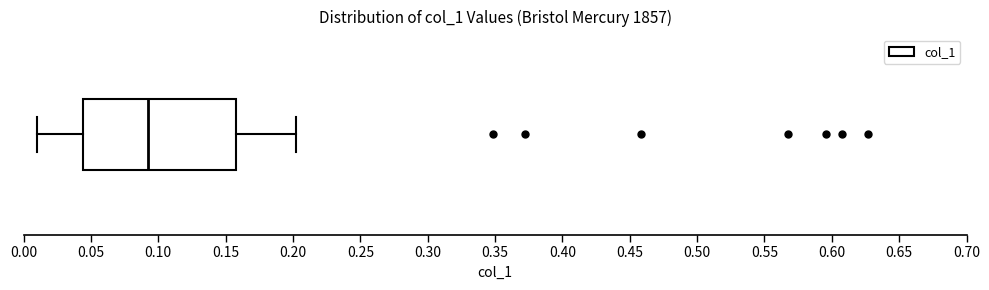

Read this box plot against the x-axis: the position of the median line, the range covered by the box, and the ends of both whiskers. The values are not printed on the chart, so give them approximately, as read against the axis.

median 0.090, box 0.045 to 0.160, whiskers 0.010 to 0.200